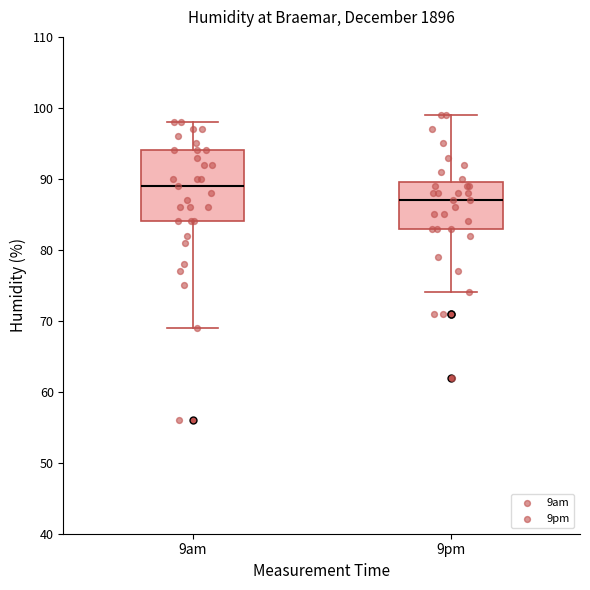

Where is the upper edge of the box for 9am on the y-axis? The values are not printed on the chart, so give them approximately, as read against the axis.

94